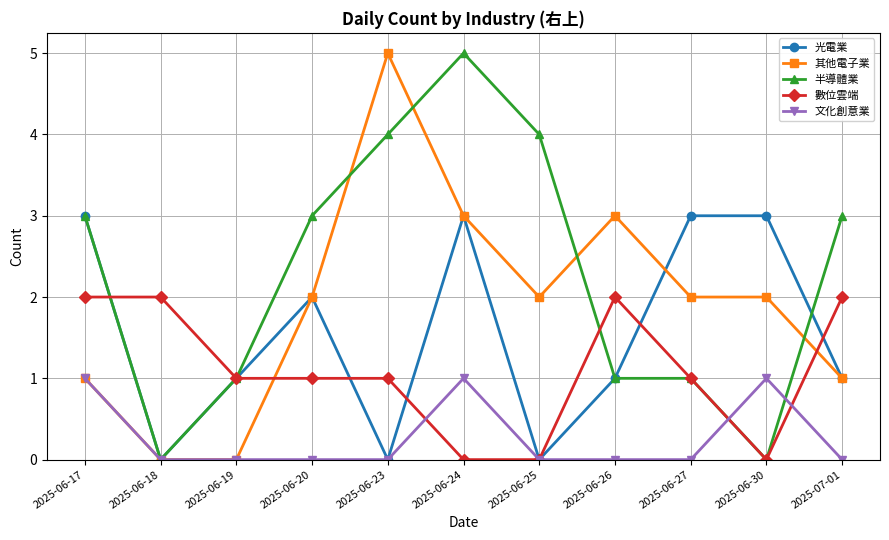

After their last crossing, which series has the higher values: 其他電子業 or 數位雲端?

數位雲端